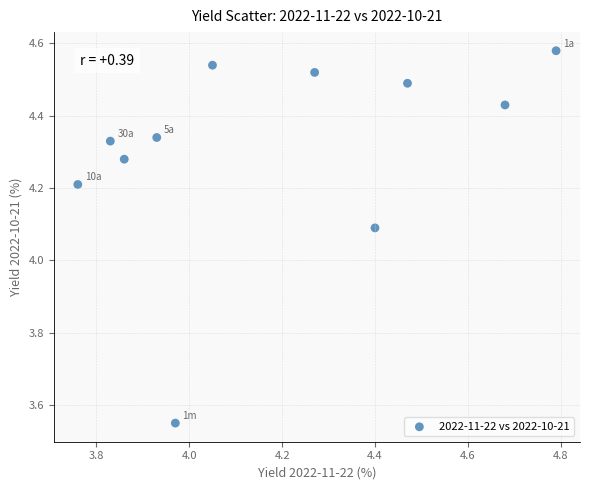

What Y value in the scatter plot is closest to 4?

4.1